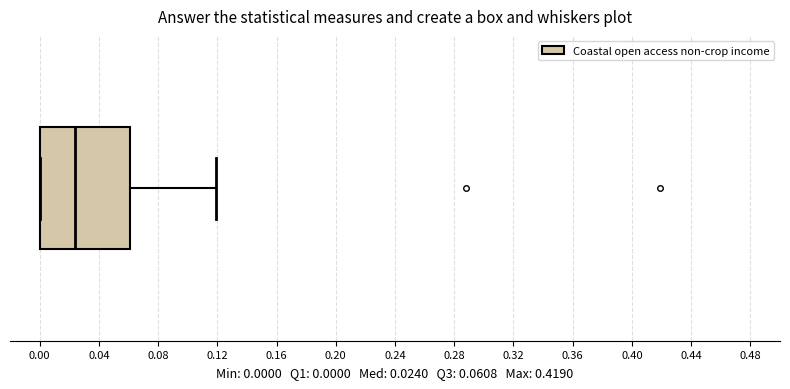

Where is the right edge of the box on the x-axis? The values are not printed on the chart, so give them approximately, as read against the axis.

0.060